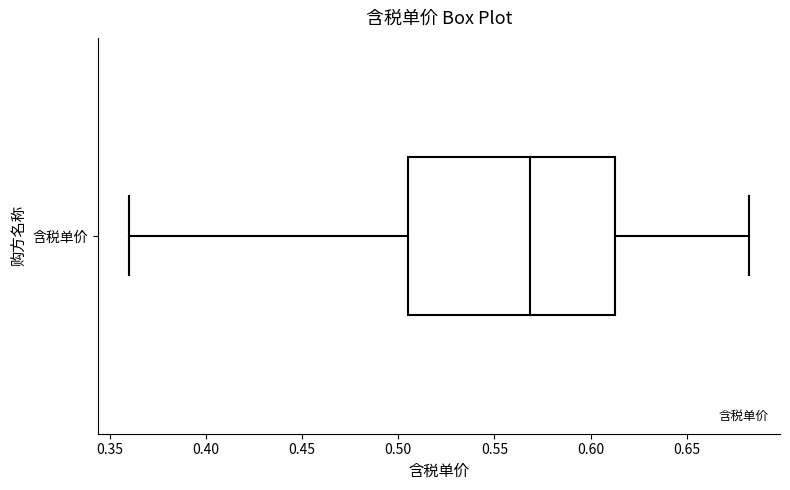

Read this box plot against the x-axis: the position of the median line, the range covered by the box, and the ends of both whiskers. The values are not printed on the chart, so give them approximately, as read against the axis.

median 0.570, box 0.505 to 0.615, whiskers 0.360 to 0.680